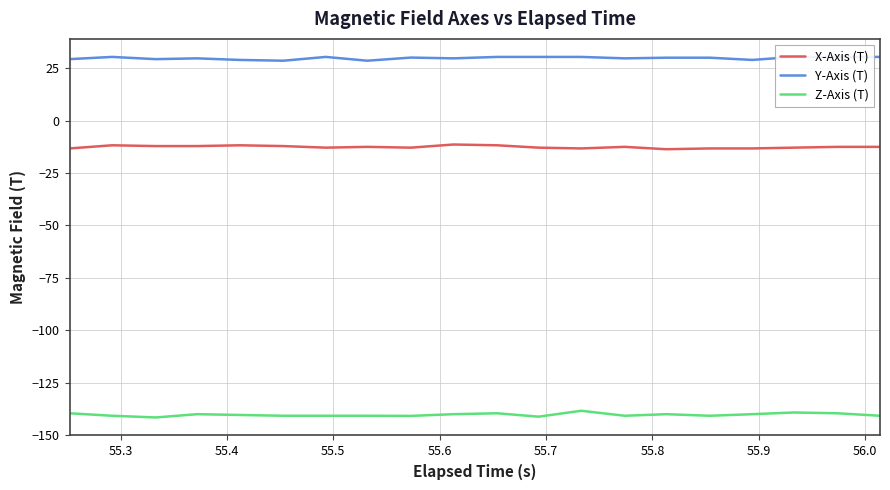

True or false: X-Axis (T) and Z-Axis (T) cross at least once.

False